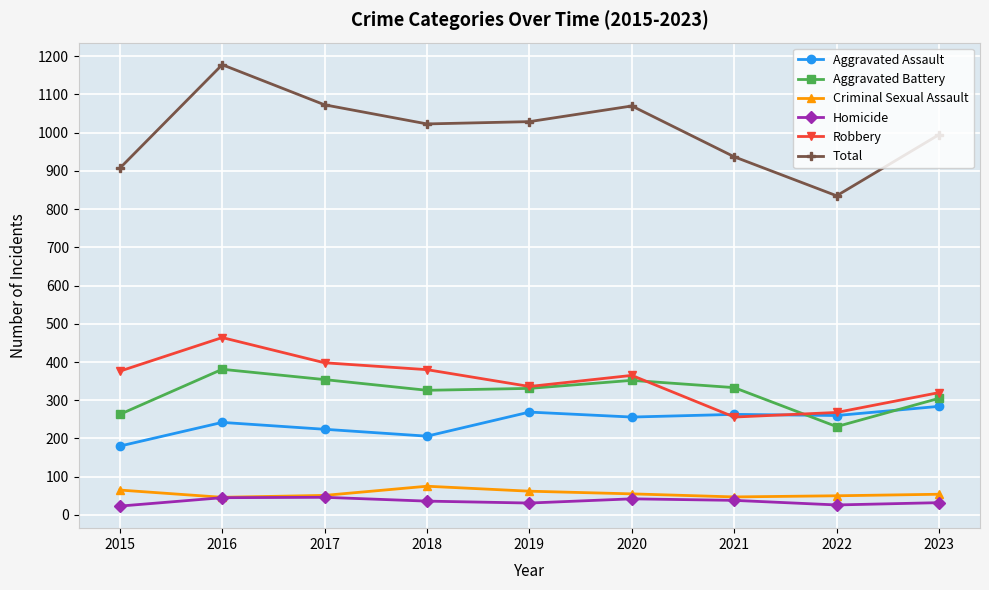

Between which two adjacent categories do Aggravated Assault and Robbery first intersect?

2020 and 2021